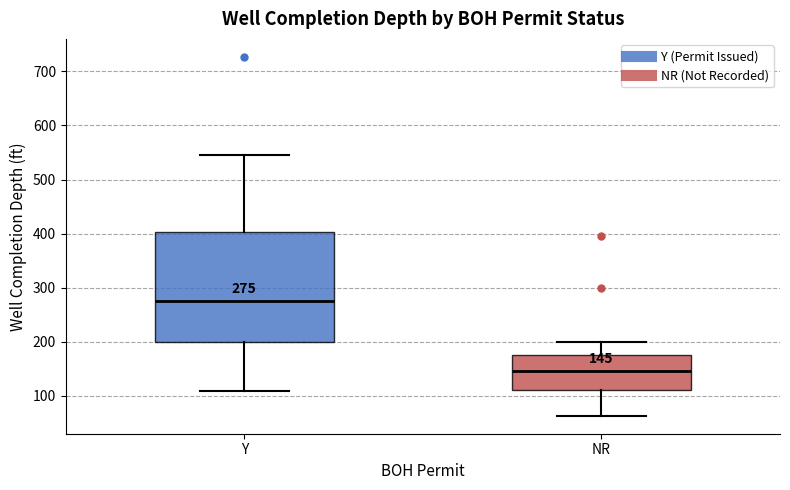

Comparing the boxes themselves (not the whiskers), which one is the tallest?

Y